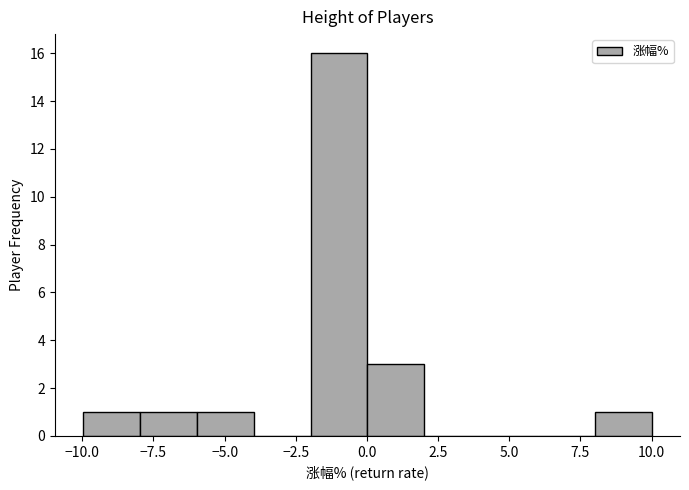

Read against the x-axis, roughly where is the centre of the tallest bar?

-1.0